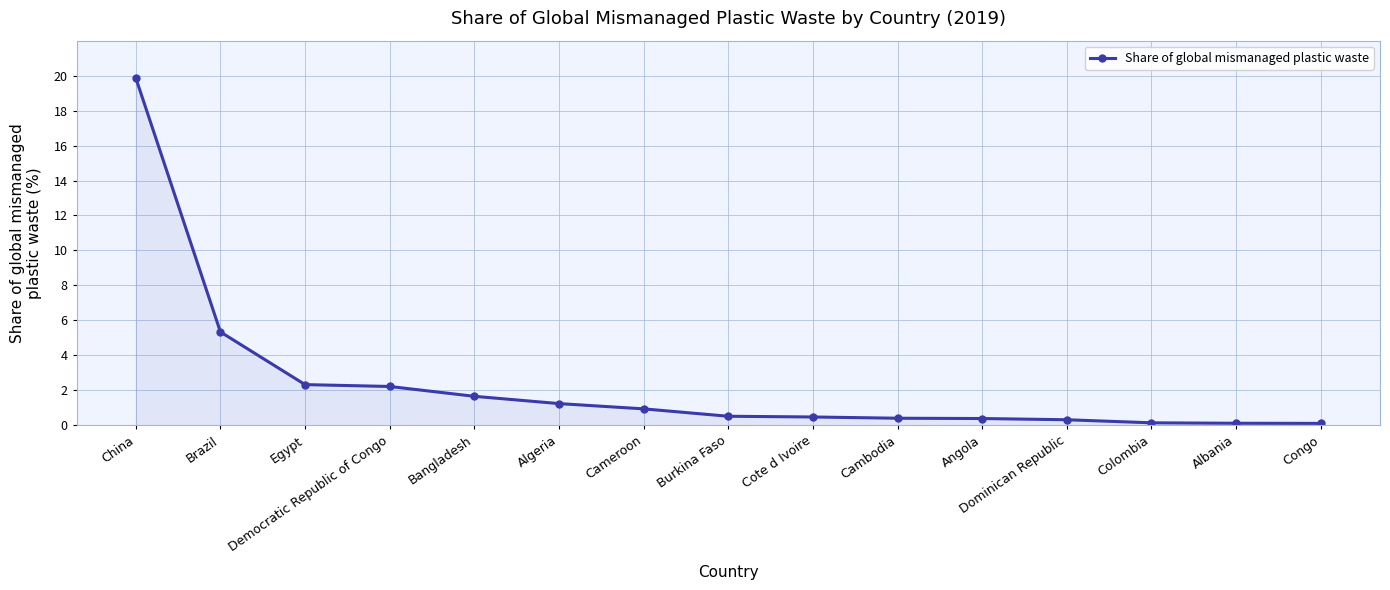

Is it true that the value at Democratic Republic of Congo is 2.2?

True